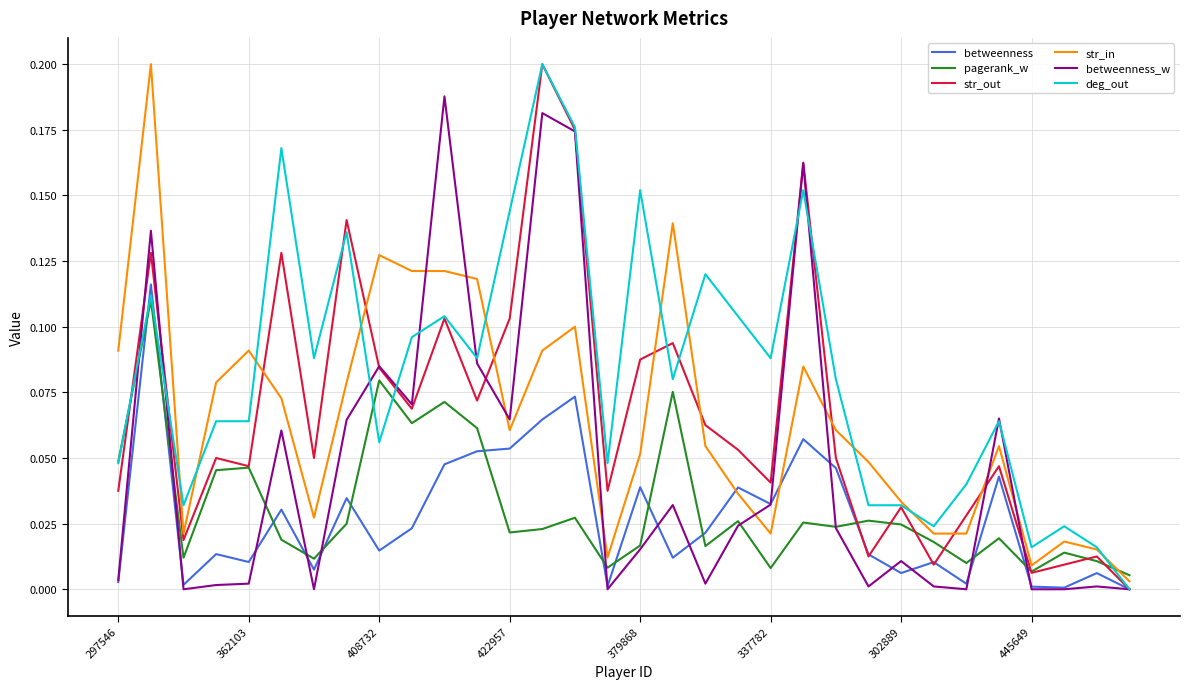

What is the difference between the second highest and minimum values in the betweenness series?

0.1